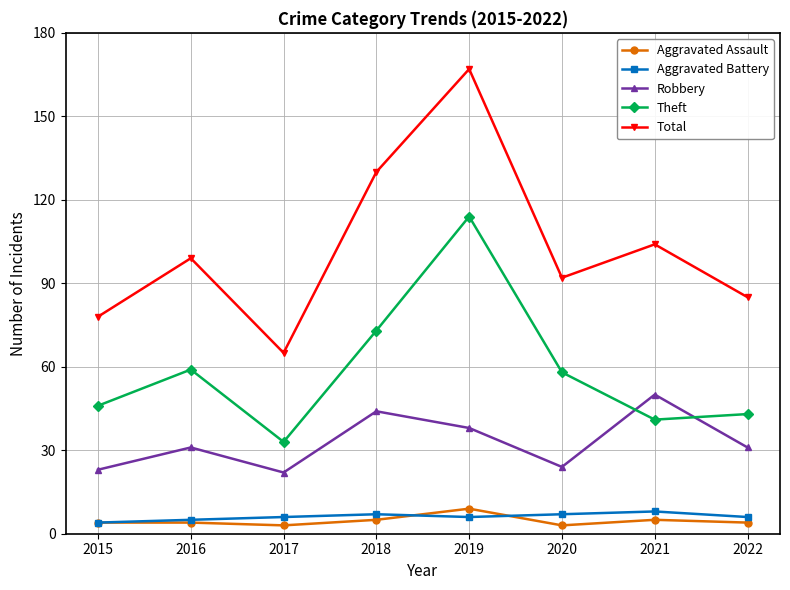

The value of Theft at 2021 is 41. True or false?

True